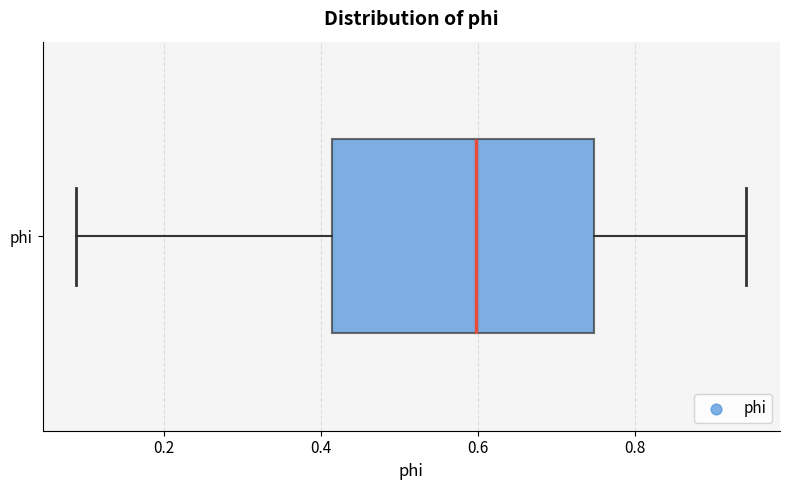

Where is the left edge of the box for phi on the x-axis? The values are not printed on the chart, so give them approximately, as read against the axis.

0.42